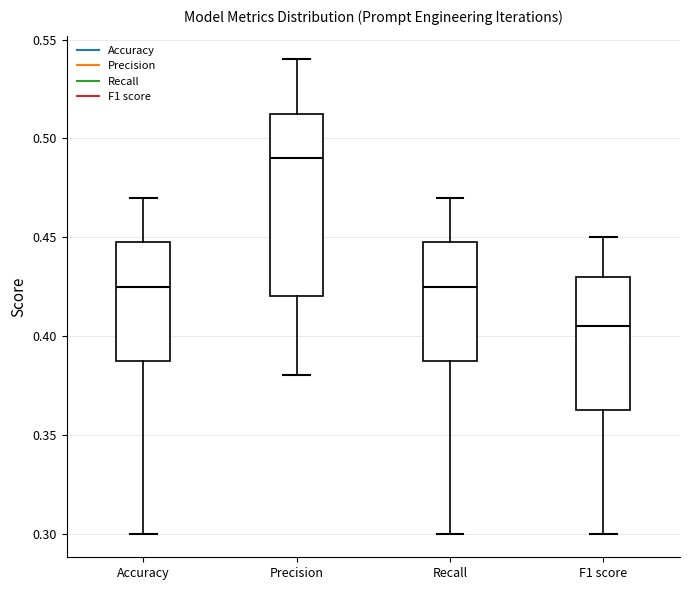

Reading left to right, read every box against the y-axis: the position of its median line, the range the box covers, and the ends of its whiskers. The values are not printed on the chart, so give them approximately, as read against the axis.

Accuracy: median 0.425, box 0.390 to 0.450, whiskers 0.300 to 0.470
Precision: median 0.490, box 0.420 to 0.515, whiskers 0.380 to 0.540
Recall: median 0.425, box 0.390 to 0.450, whiskers 0.300 to 0.470
F1 score: median 0.405, box 0.365 to 0.430, whiskers 0.300 to 0.450